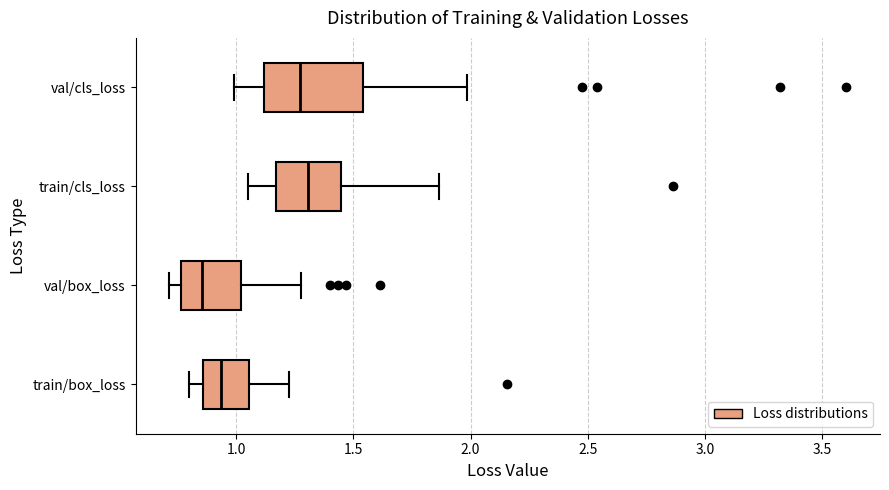

Where does the median line of the box for train/box_loss sit on the x-axis? The values are not printed on the chart, so give them approximately, as read against the axis.

0.95